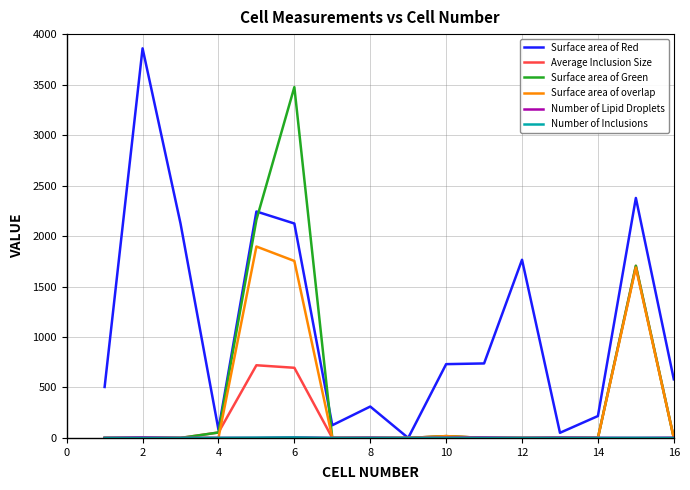

Which series has the largest total across all categories?

Surface area of Red